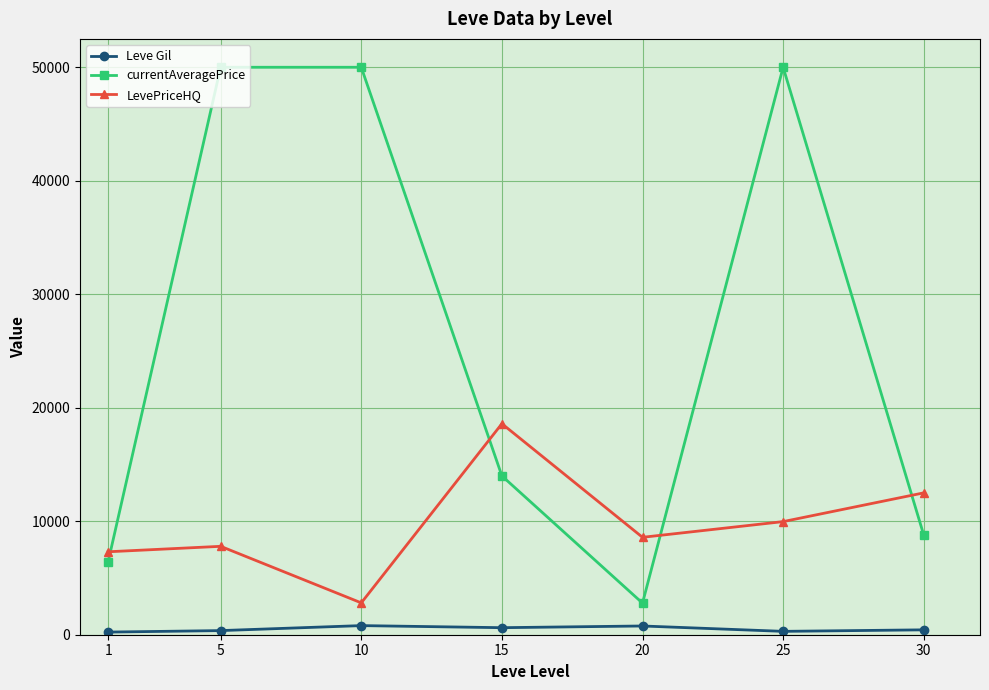

List the series in order of their peak value, highest first.

currentAveragePrice, LevePriceHQ, Leve Gil